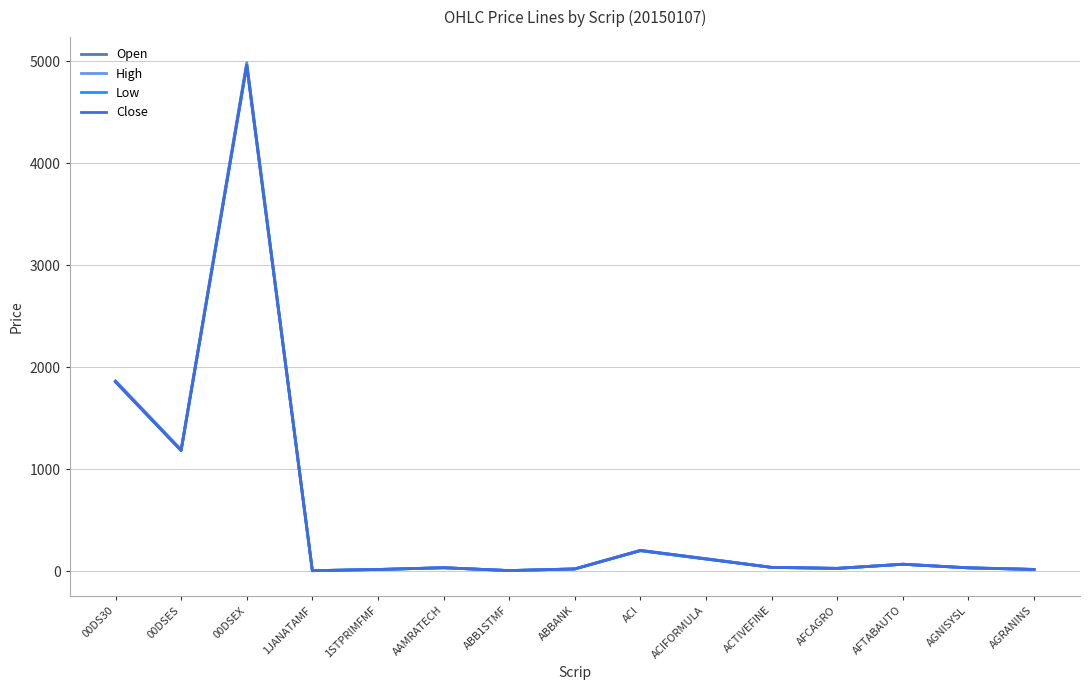

Which series has the largest range (max minus min)?

High